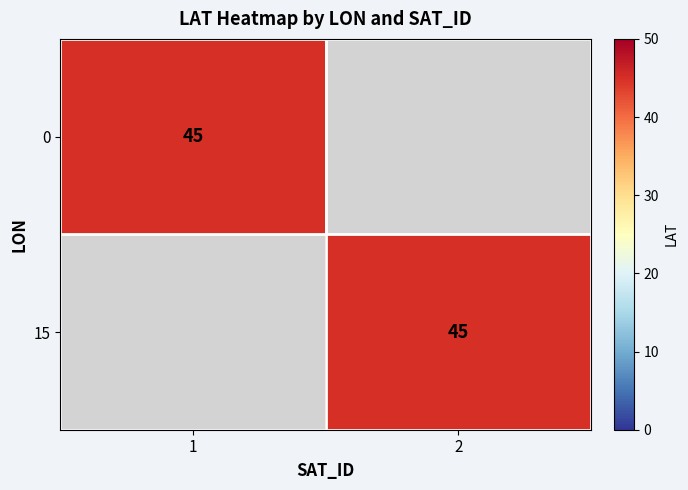

Rank the series by their maximum value, from highest to lowest.

0, 15